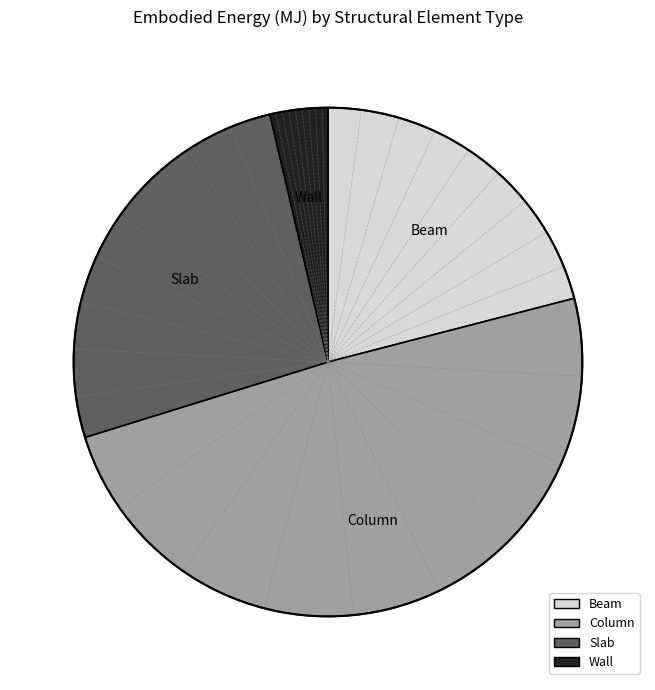

Which slice is the smallest?

Wall